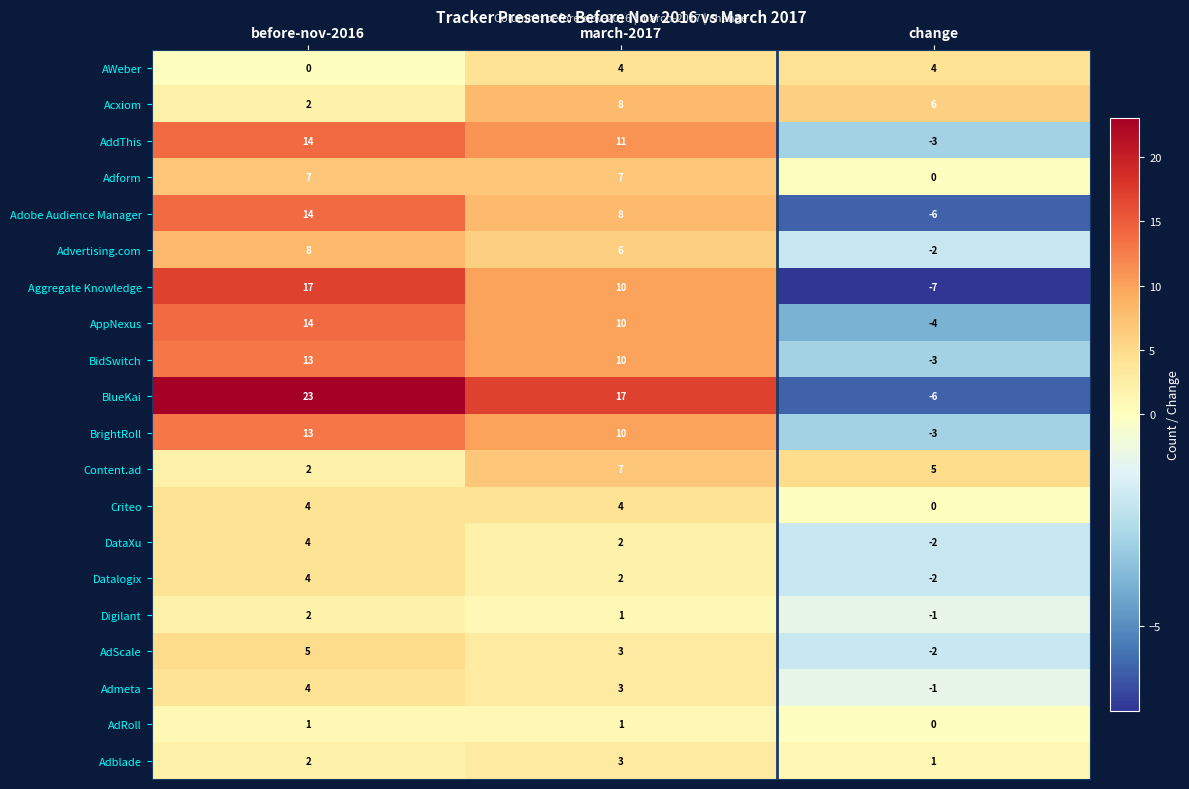

Is it true that Adobe Audience Manager equals 8 at march-2017?

True